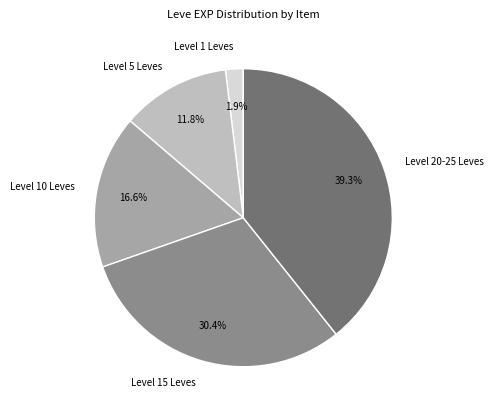

Which slice is the largest?

Level 20-25 Leves